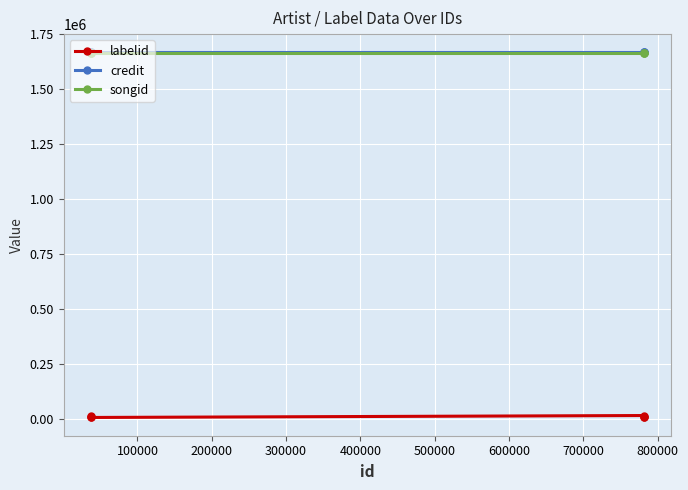

The value of credit at 400000 is 2227527. True or false?

False